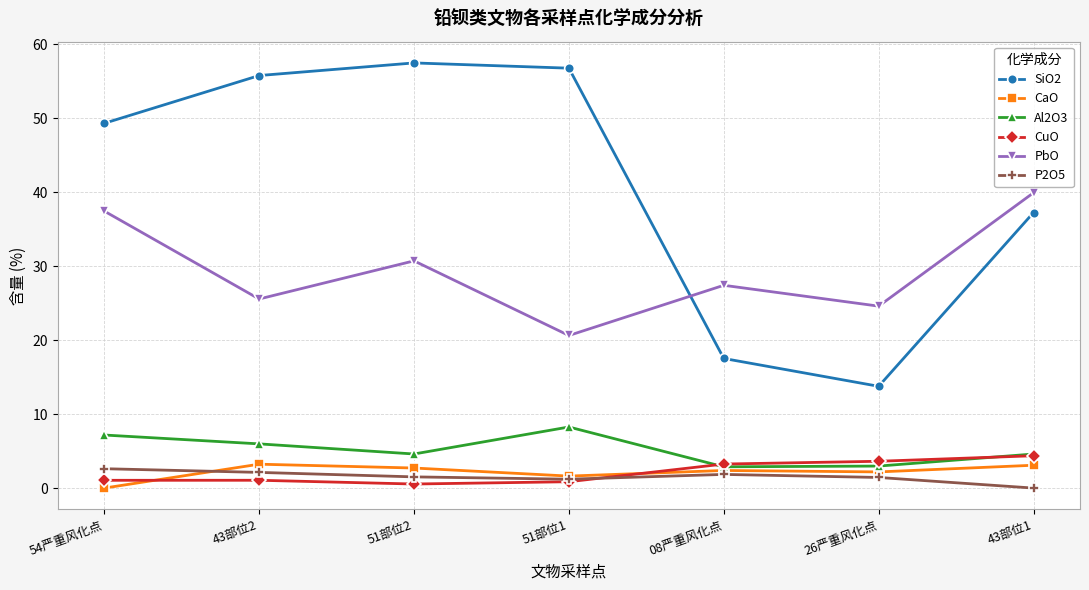

At which label is PbO closest to 30?

51部位2